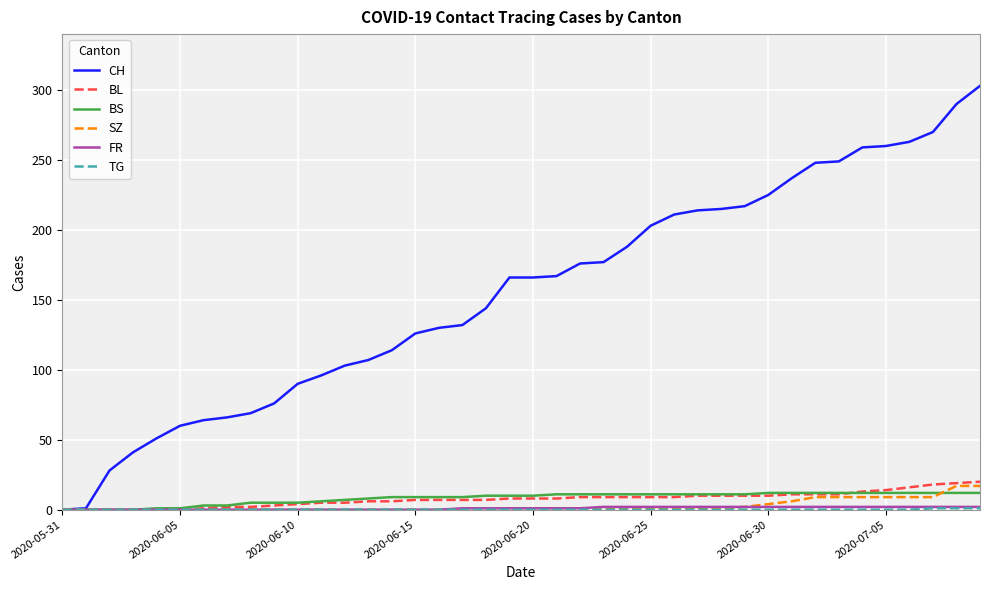

What is the maximum value for BL?

20